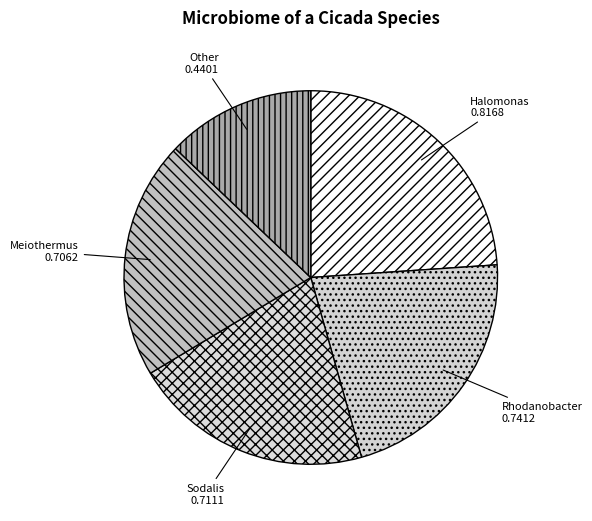

Does Meiothermus 0.7062 account for over 50% of the chart?

No